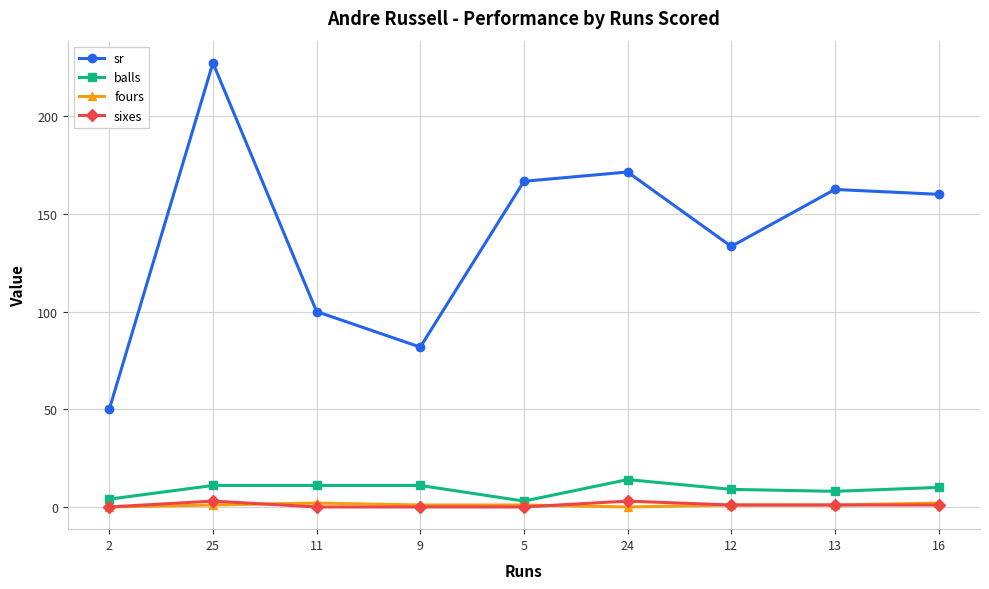

At which category is the sum across all series the highest?

25